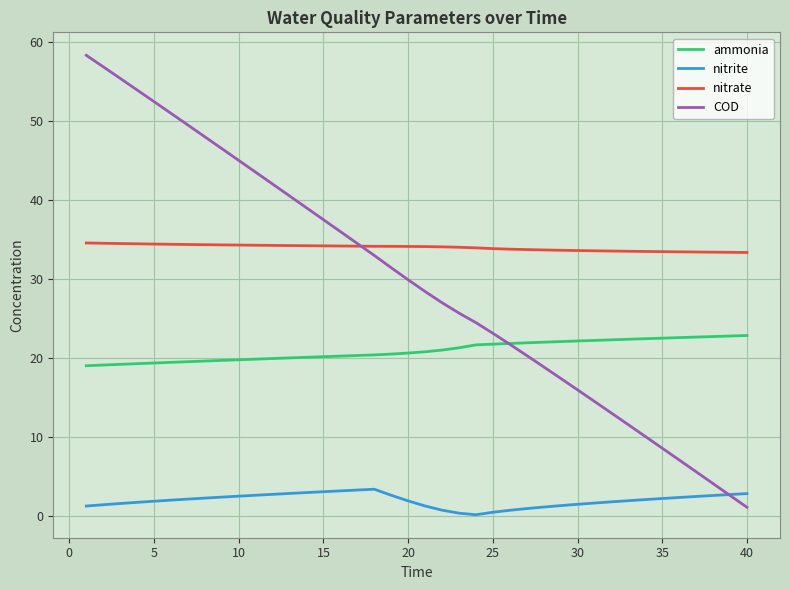

Which series has the largest total across all categories?

nitrate